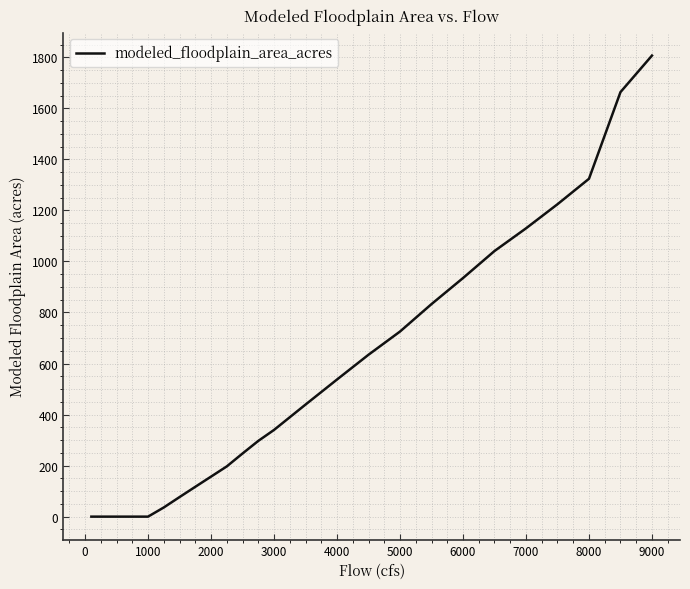

What is the maximum value shown in the chart?

1806.7